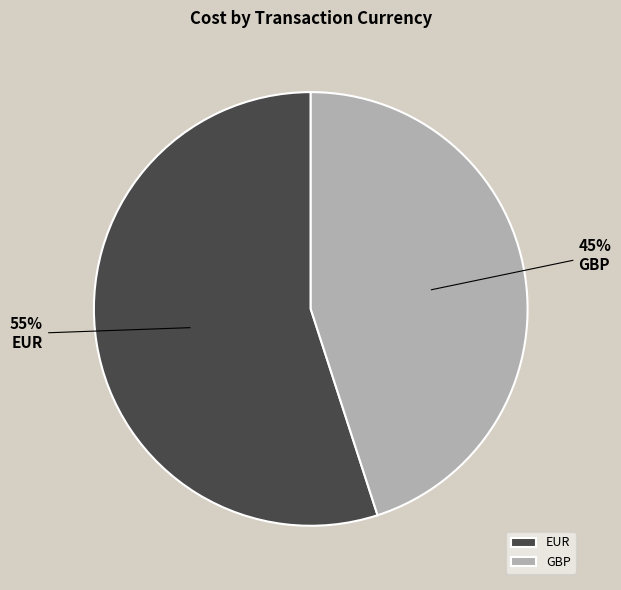

What percentage is the EUR slice, to the nearest percent?

55%